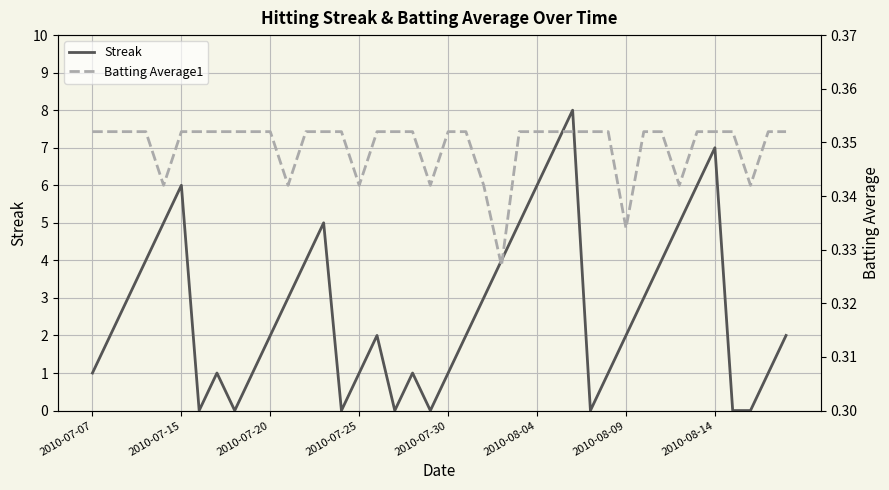

What is the highest value of the Streak series?

8